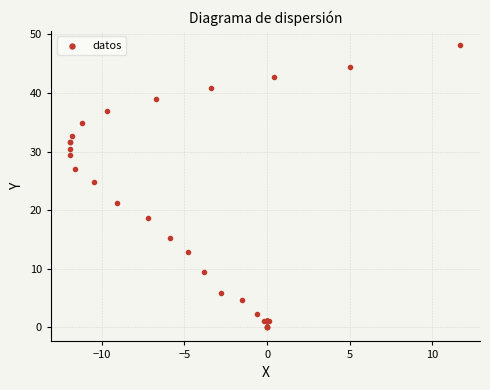

What Y value in the scatter plot is closest to 24?

24.8